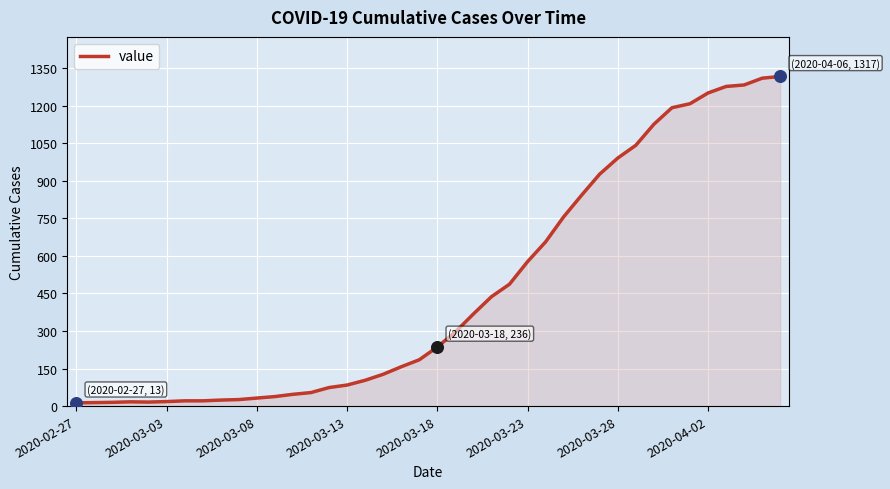

What is the maximum value shown in the chart?

1317